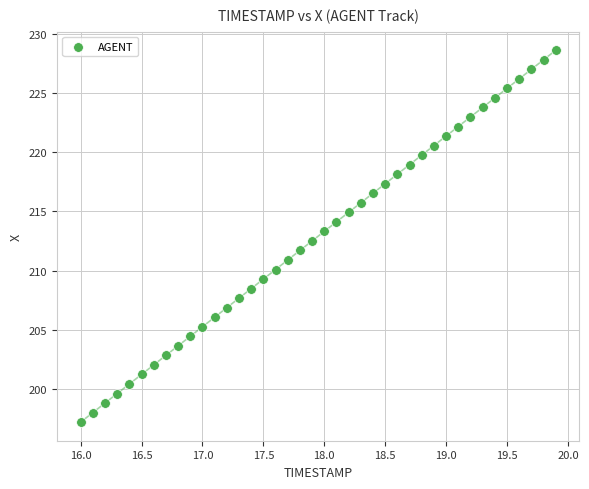

What is the range of X values (max minus min)?

3.9